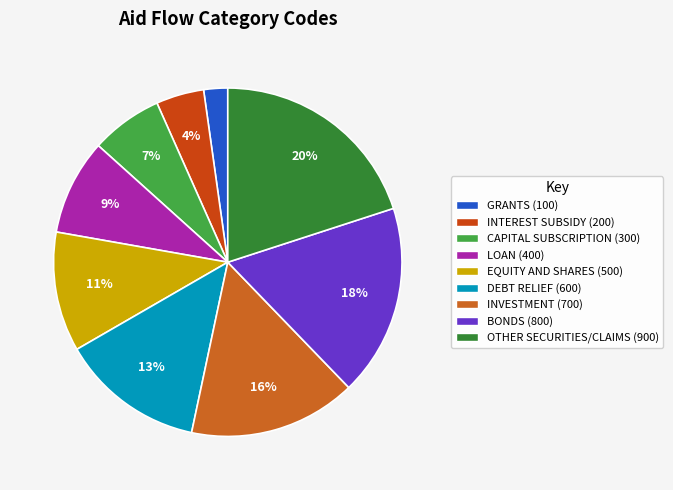

Count the number of slices in the pie.

9